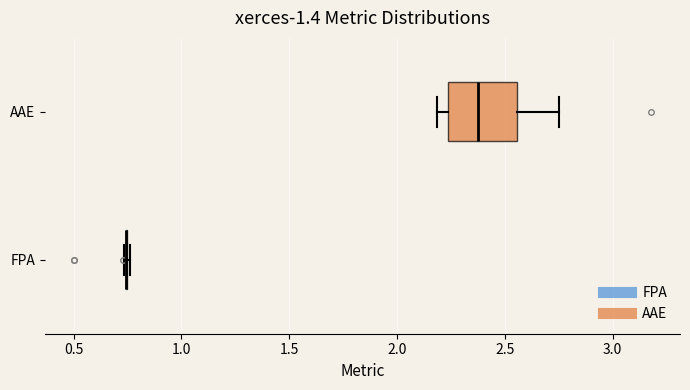

Reading bottom to top, read every box against the x-axis: the position of its median line, the range the box covers, and the ends of its whiskers. The values are not printed on the chart, so give them approximately, as read against the axis.

FPA: box collapsed to a line at 0.75, whiskers 0.75 to 0.75
AAE: median 2.40, box 2.25 to 2.55, whiskers 2.20 to 2.75